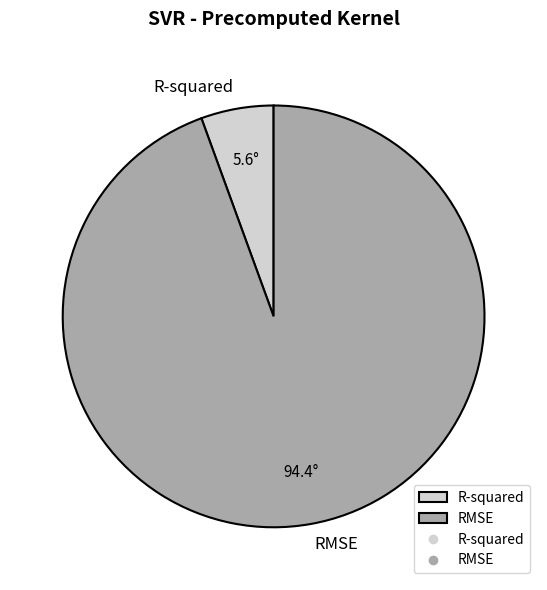

What is the largest slice in the pie chart?

RMSE